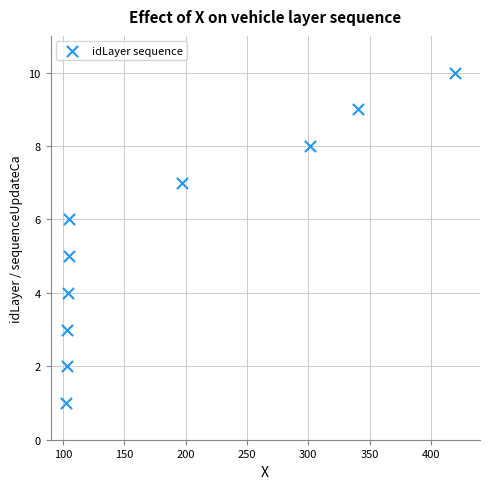

What is the range of Y values (max minus min)?

9